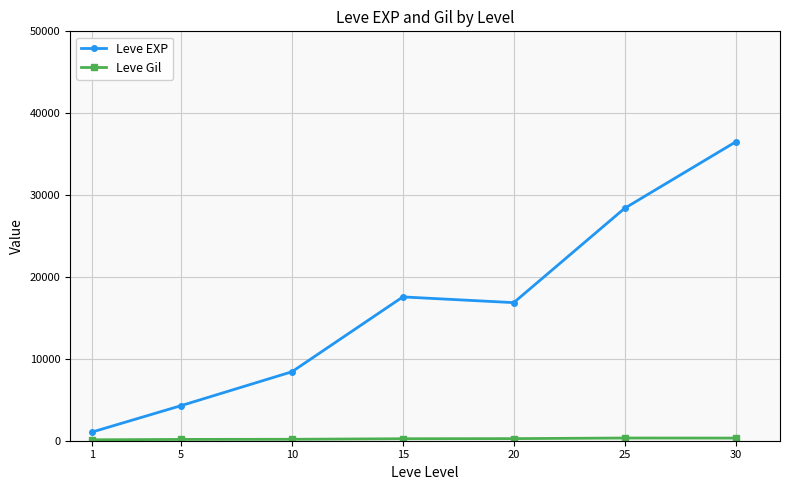

True or false: Leve EXP has more than 2 points higher than both neighbors.

False